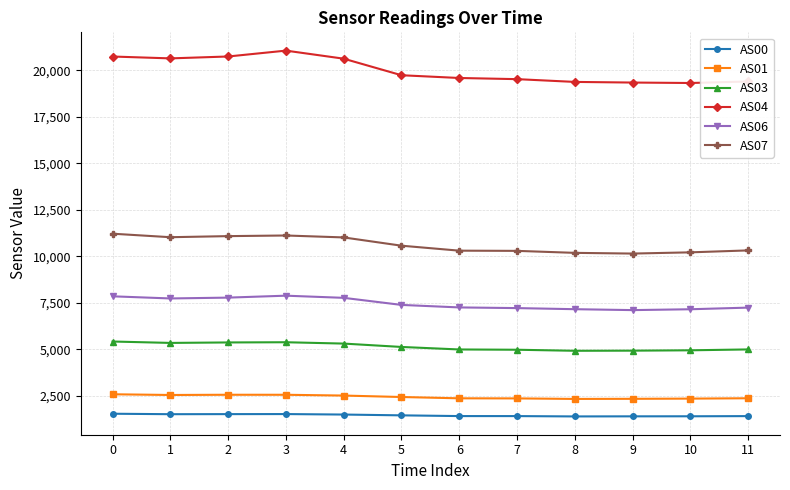

How many values in the AS01 series are below 2447?

6